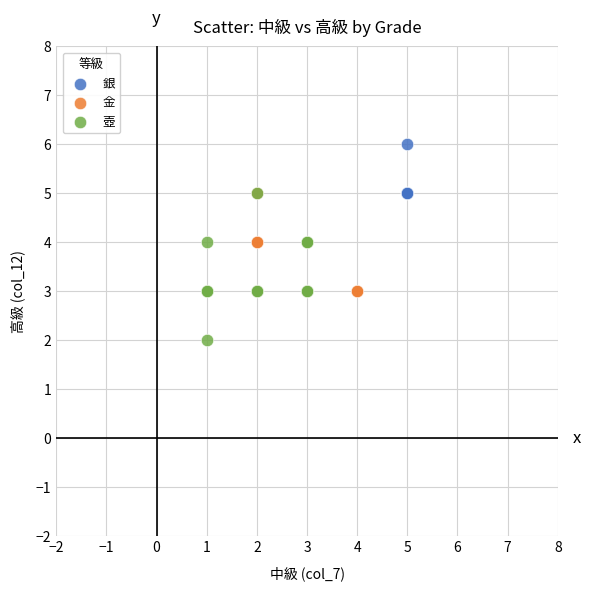

What are all the series names shown in the legend?

銀, 金, 壺